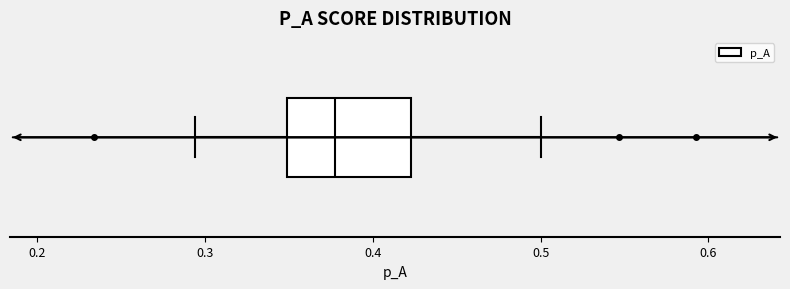

Where is the left edge of the box on the x-axis? The values are not printed on the chart, so give them approximately, as read against the axis.

0.35